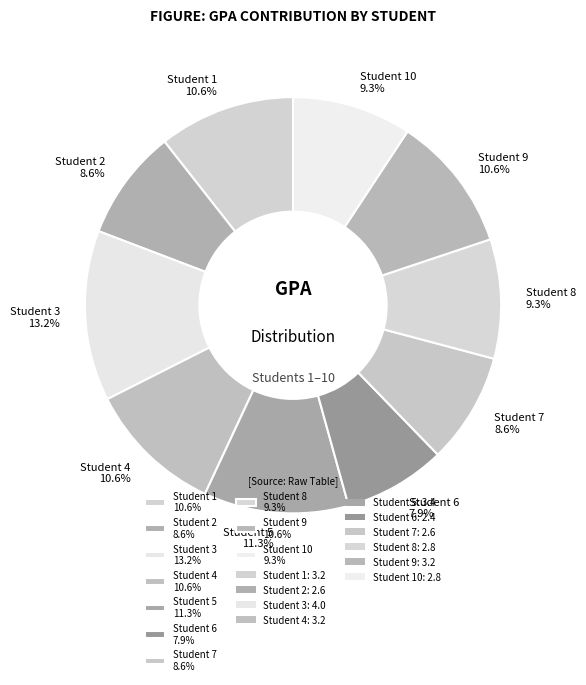

Is the sum of Student 3 13.2% and Student 5 11.3% greater than half?

No